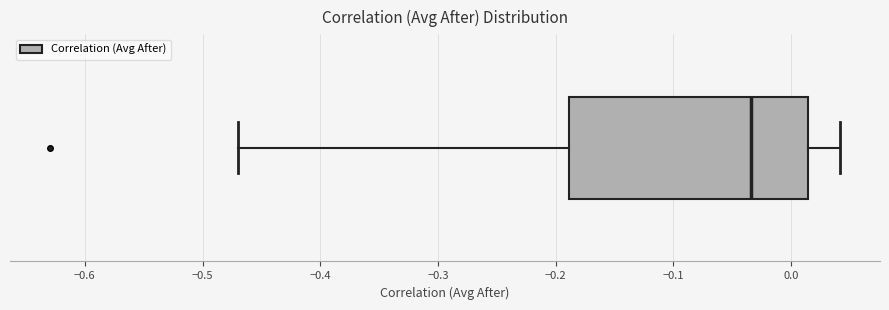

Where does the right whisker of the box end on the x-axis? The values are not printed on the chart, so give them approximately, as read against the axis.

0.04